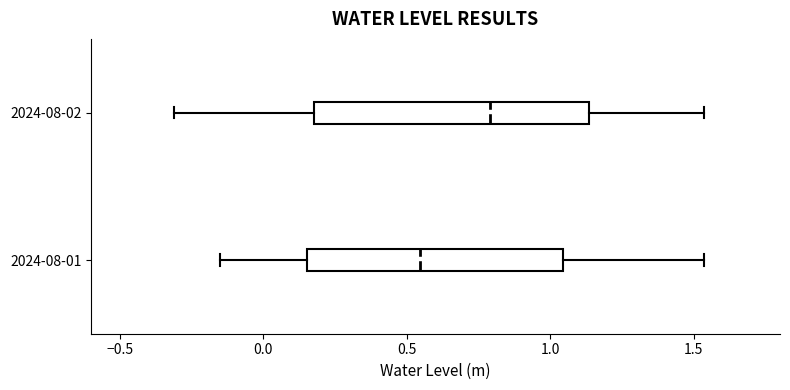

Which box is the widest, from its left edge to its right edge?

2024-08-02